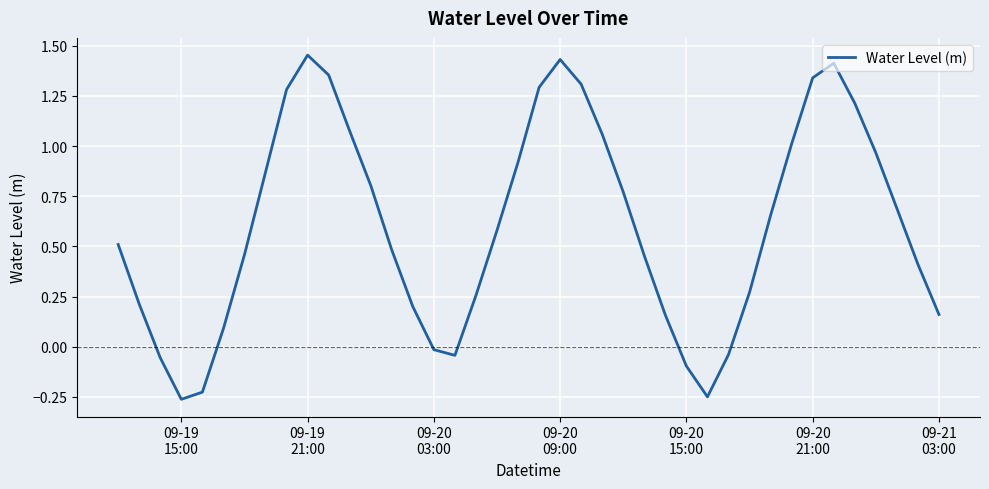

Does the chart display data point markers on the line(s)?

No